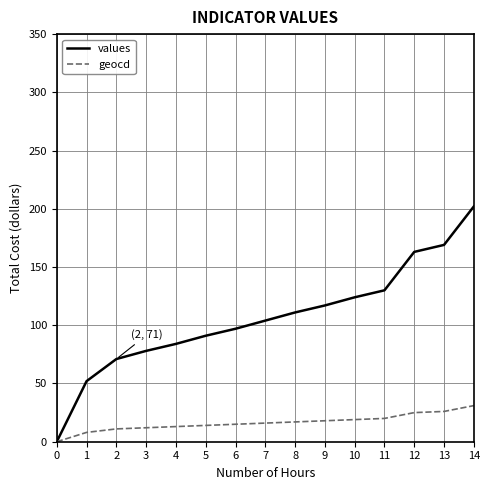

Rank the series at 12 from lowest to highest value.

geocd, values